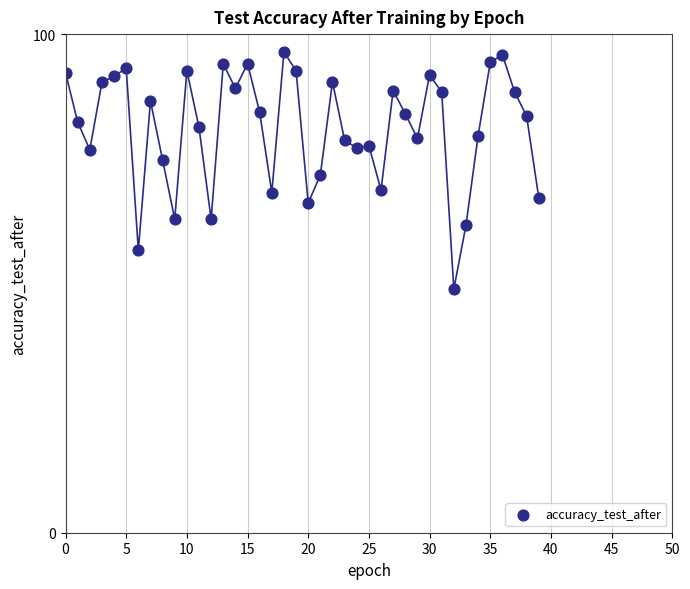

What is the range of Y values (max minus min)?

47.6